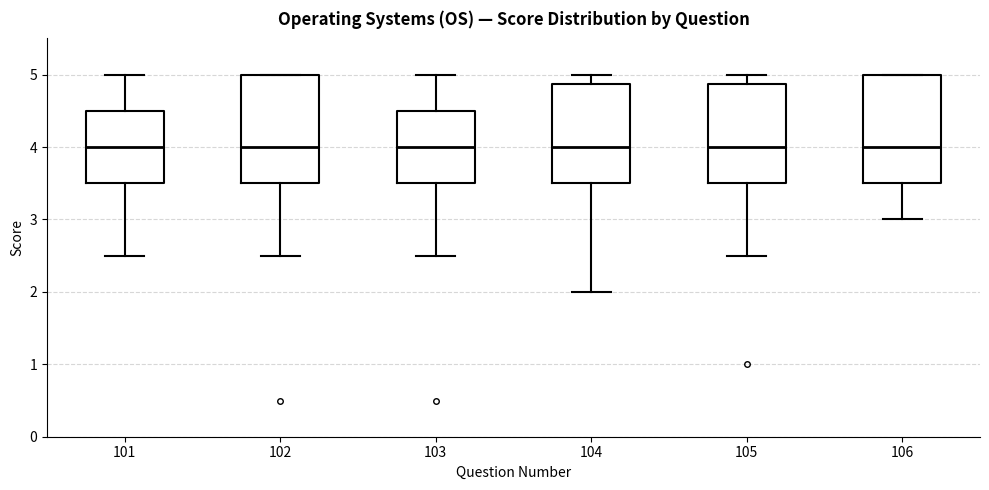

Reading left to right, read every box against the y-axis: the position of its median line, the range the box covers, and the ends of its whiskers. The values are not printed on the chart, so give them approximately, as read against the axis.

101: median 4.0, box 3.5 to 4.5, whiskers 2.5 to 5.0
102: median 4.0, box 3.5 to 5.0, whiskers 2.5 to 5.0
103: median 4.0, box 3.5 to 4.5, whiskers 2.5 to 5.0
104: median 4.0, box 3.5 to 4.9, whiskers 2.0 to 5.0
105: median 4.0, box 3.5 to 4.9, whiskers 2.5 to 5.0
106: median 4.0, box 3.5 to 5.0, whiskers 3.0 to 5.0